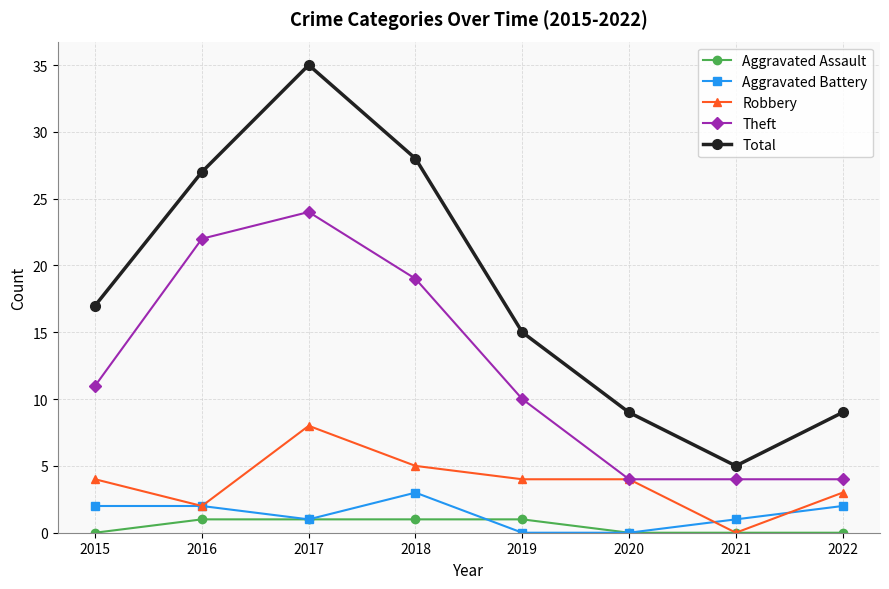

Which series has the largest range (max minus min)?

Total